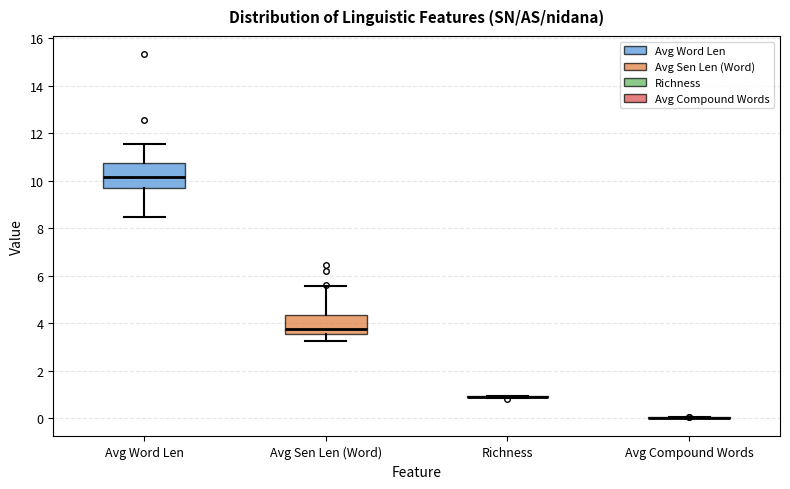

Reading left to right, transcribe this box plot: for each box, give where its median line is, the range the box spans, and where its two whiskers end, as read against the y-axis. The values are not printed on the chart, so give them approximately, as read against the axis.

Avg Word Len: median 10.2, box 9.8 to 10.8, whiskers 8.4 to 11.6
Avg Sen Len (Word): median 3.8, box 3.6 to 4.4, whiskers 3.2 to 5.6
Richness: box collapsed to a line at 1.0, whiskers 0.8 to 1.0
Avg Compound Words: box collapsed to a line at 0.0, whiskers 0.0 to 0.0